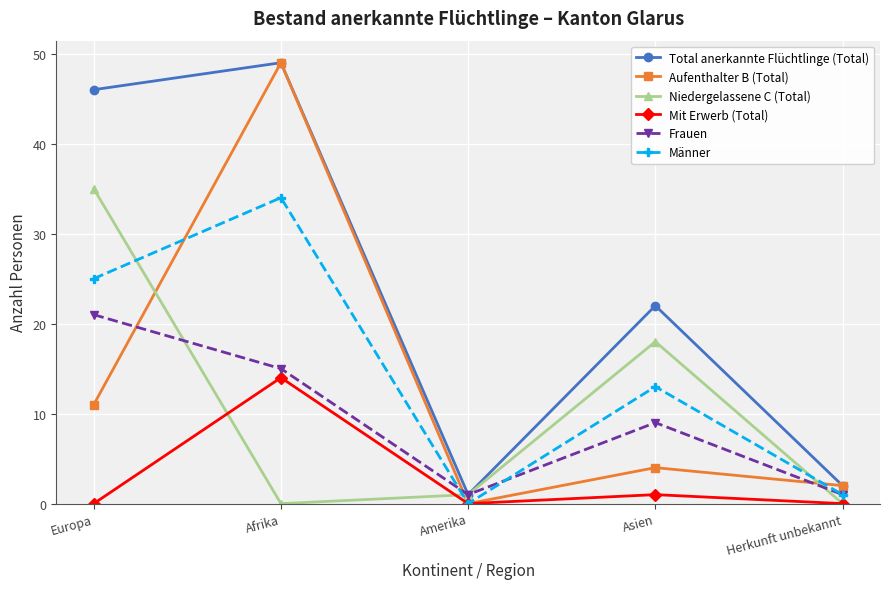

Reading left to right, extract all data points from this chart.

Total anerkannte Flüchtlinge (Total): Europa=46	Afrika=49	Amerika=1	Asien=22	Herkunft unbekannt=2
Aufenthalter B (Total): Europa=11	Afrika=49	Amerika=0	Asien=4	Herkunft unbekannt=2
Niedergelassene C (Total): Europa=35	Afrika=0	Amerika=1	Asien=18	Herkunft unbekannt=0
Mit Erwerb (Total): Europa=0	Afrika=14	Amerika=0	Asien=1	Herkunft unbekannt=0
Frauen: Europa=21	Afrika=15	Amerika=1	Asien=9	Herkunft unbekannt=1
Männer: Europa=25	Afrika=34	Amerika=0	Asien=13	Herkunft unbekannt=1